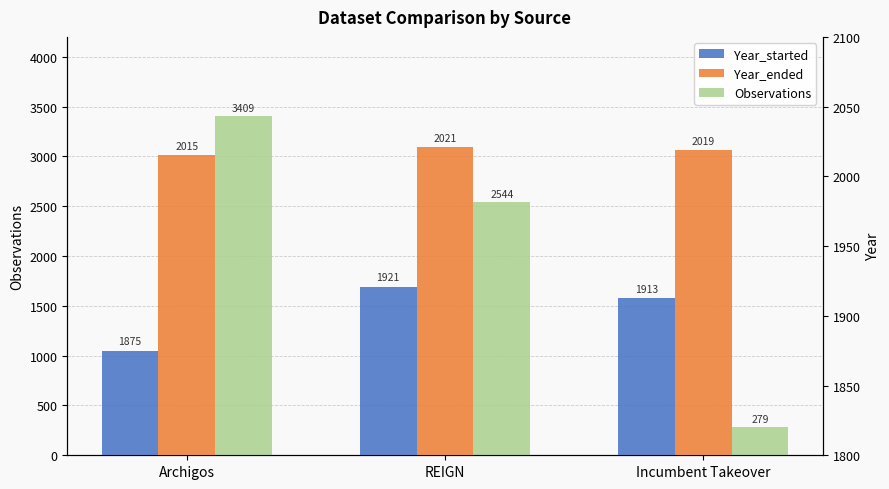

Is the value of Observations at REIGN greater than the value of Year_ended at REIGN?

Yes